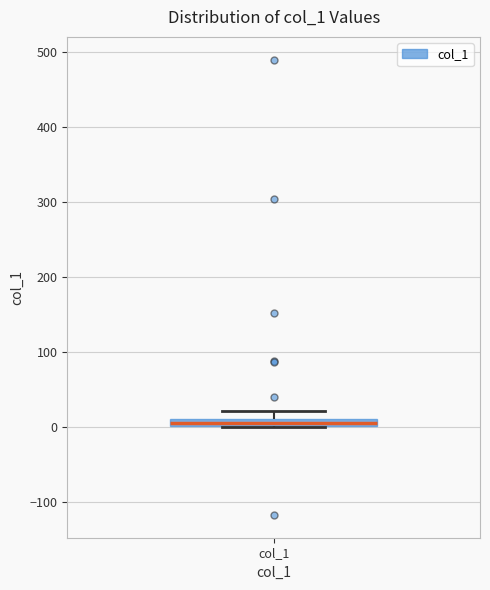

Where is the lower edge of the box for col_1 on the y-axis? The values are not printed on the chart, so give them approximately, as read against the axis.

0